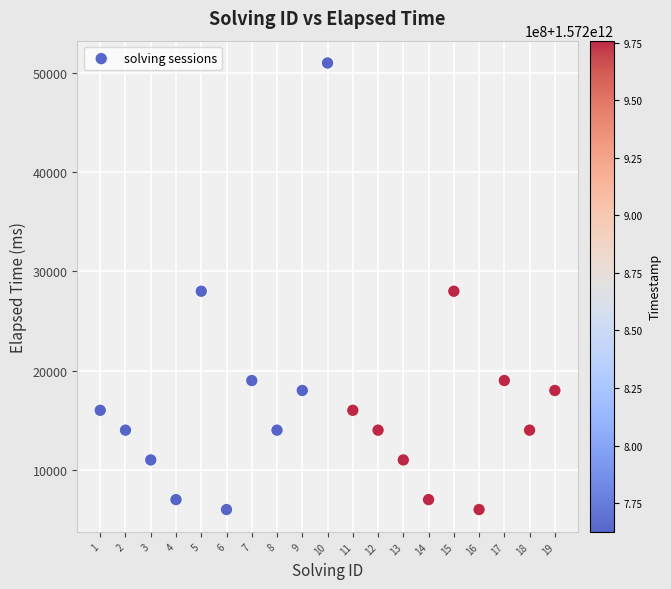

What is the range of X values (max minus min)?

18